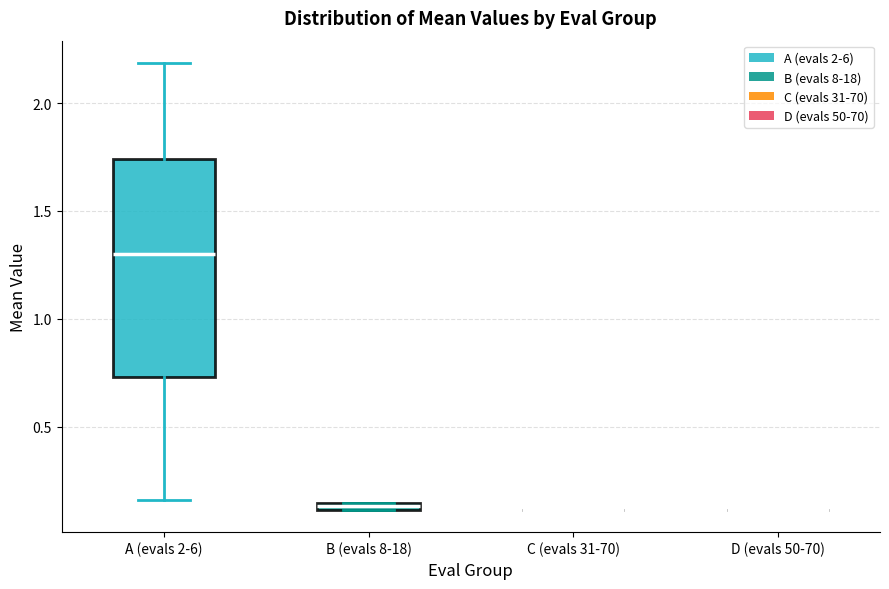

Which box is the tallest, from its lower edge to its upper edge?

A (evals 2-6)